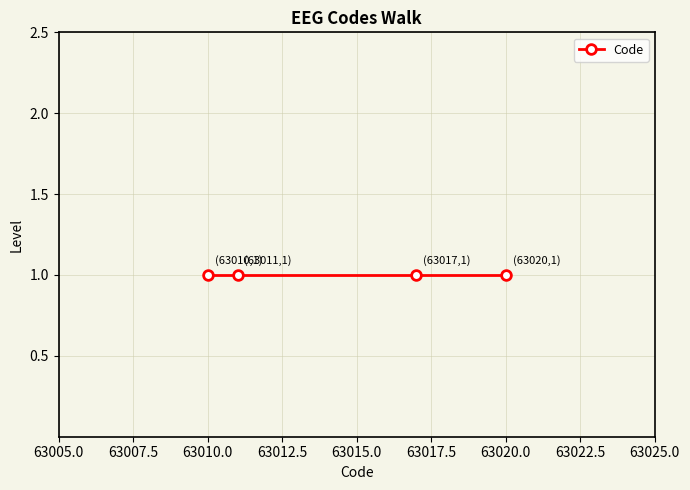

Reading left to right, extract all data points from this chart.

63010	63011	63017	63020